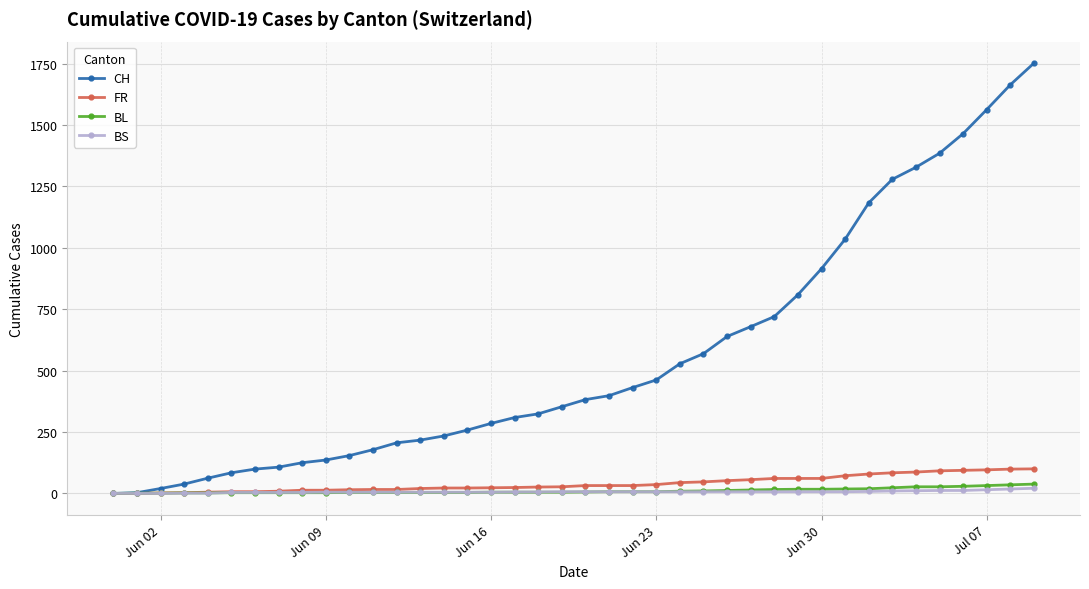

What is the maximum value for CH?

1752